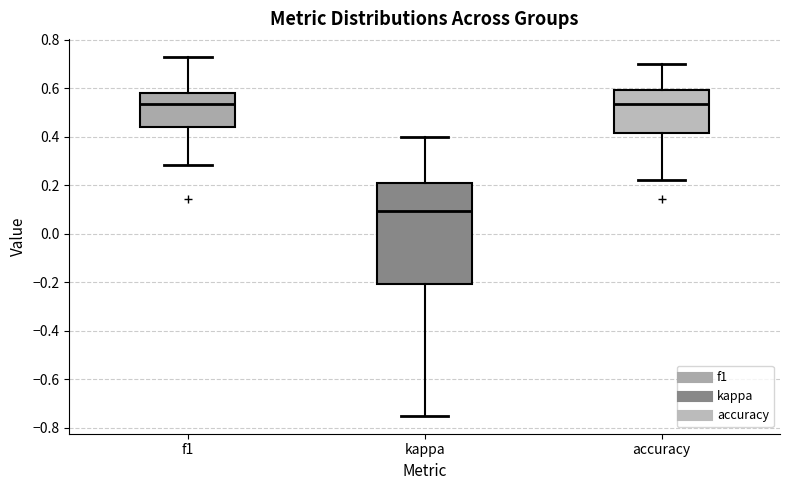

Which box is the tallest, from its lower edge to its upper edge?

kappa